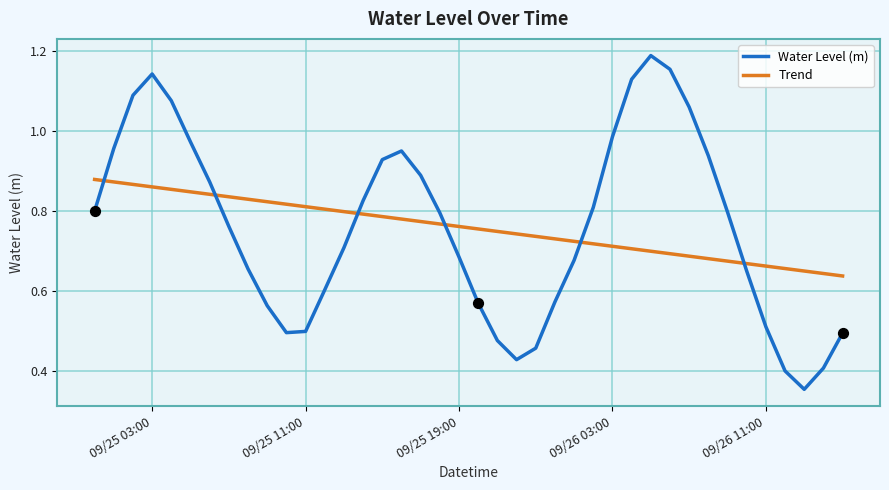

What are all the series names shown in the legend?

Water Level (m), Trend